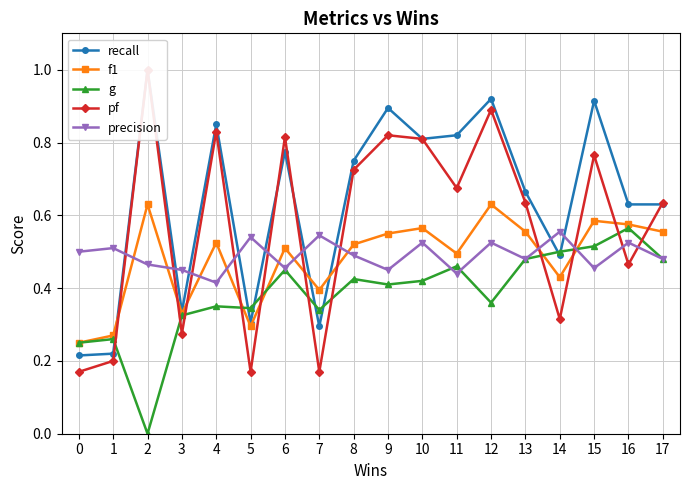

At how many categories does at least one series exceed 0?

18